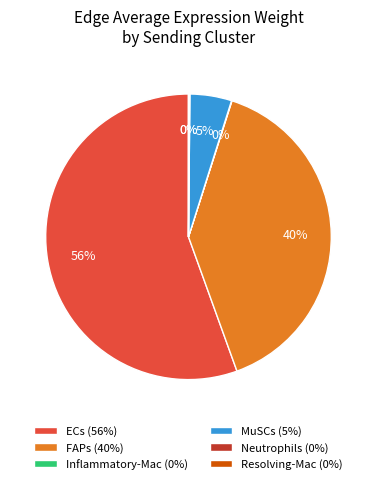

To the nearest percent, what portion does FAPs (40%) represent?

40%